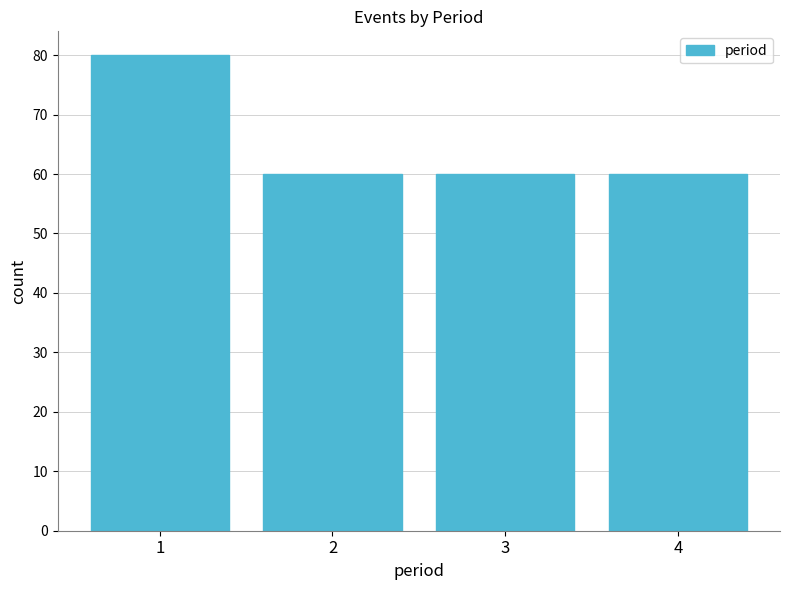

Reading left to right, transcribe all the data shown in this chart.

80	60	60	60